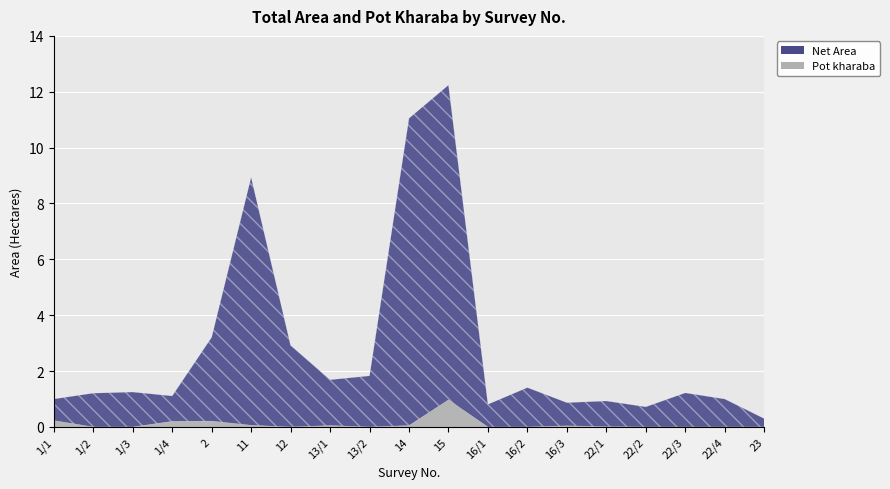

Reading left to right, list all the values displayed in this chart.

Total Area: 1/1=1.0	1/2=1.2	1/3=1.2	1/4=1.1	2=3.2	11=8.9	12=2.9	13/1=1.7	13/2=1.8	14=11.1	15=12.2	16/1=0.8	16/2=1.4	16/3=0.9	22/1=0.9	22/2=0.7	22/3=1.2	22/4=1.0	23=0.3
Pot kharaba: 1/1=0.2	1/2=0.0	1/3=0.0	1/4=0.2	2=0.2	11=0.1	12=0.0	13/1=0.1	13/2=0.0	14=0.1	15=1.0	16/1=0.0	16/2=0.0	16/3=0.0	22/1=0.0	22/2=0.0	22/3=0.0	22/4=0.0	23=0.0